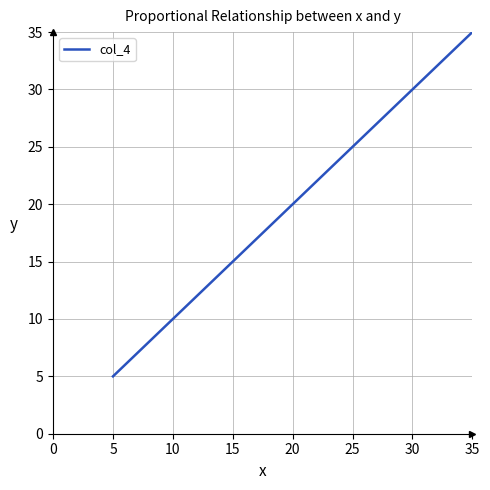

What is the maximum value shown in the chart?

35